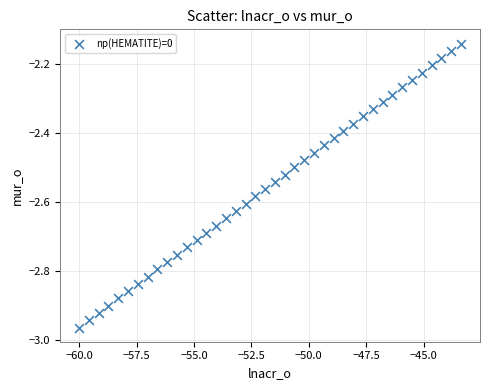

What is the range of X values (max minus min)?

16.6